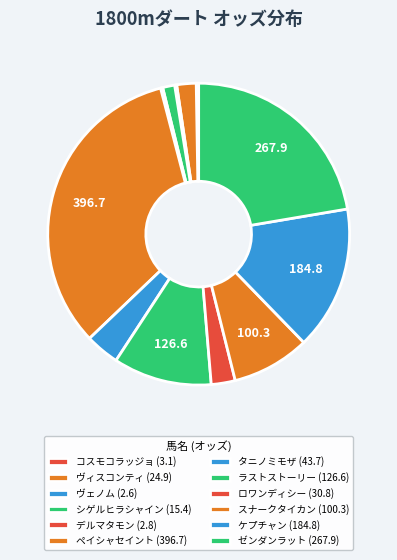

How many slices are in this pie chart?

12